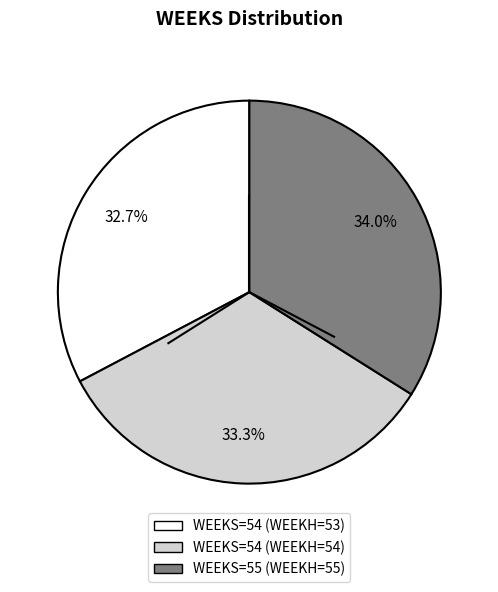

Which has a higher value, WEEKS=54 (WEEKH=53) or WEEKS=54 (WEEKH=54)?

WEEKS=54 (WEEKH=54)